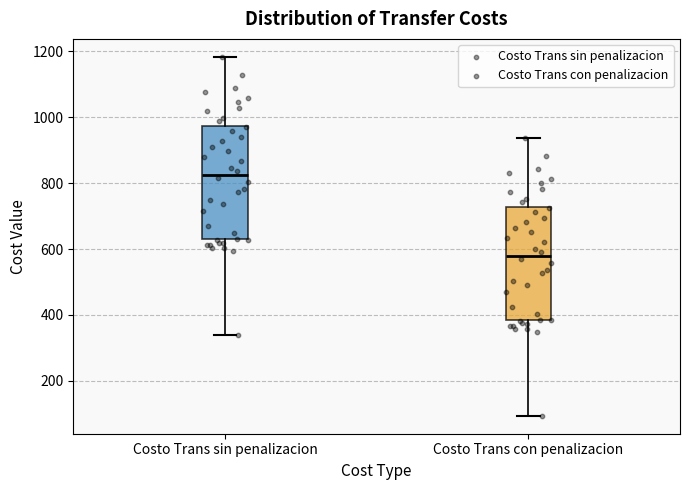

Reading left to right, read every box against the y-axis: the position of its median line, the range the box covers, and the ends of its whiskers. The values are not printed on the chart, so give them approximately, as read against the axis.

Costo Trans sin penalizacion: median 820, box 640 to 980, whiskers 340 to 1180
Costo Trans con penalizacion: median 580, box 380 to 720, whiskers 100 to 940